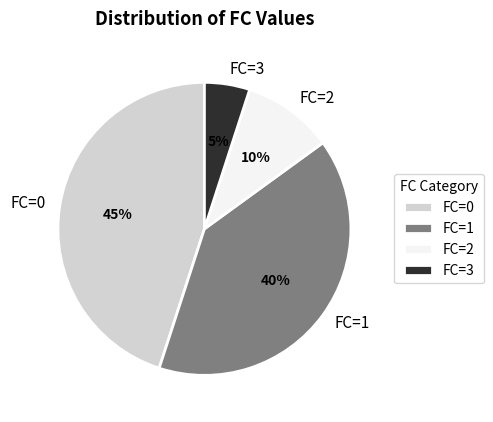

Do FC=3 and FC=2 together represent more than half of the pie?

No